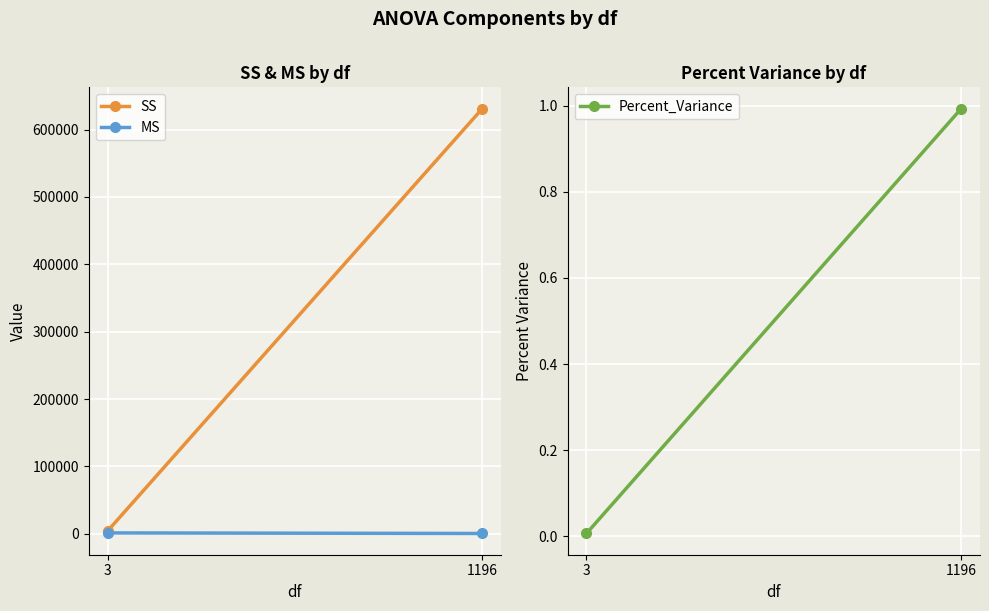

What is the sum of the SS values at 3 and 1196?

635199.9